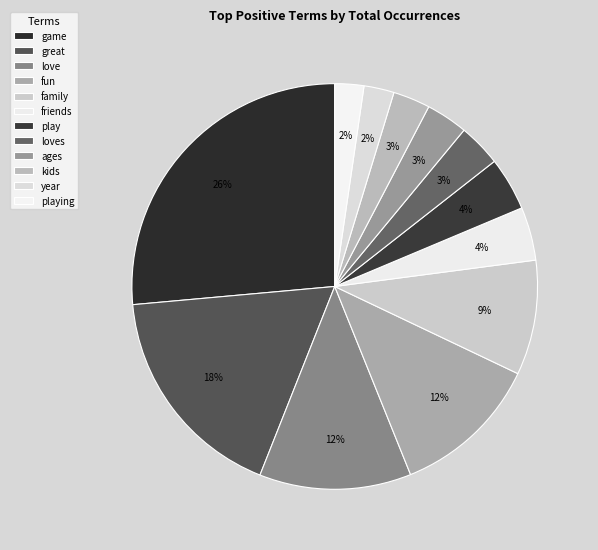

What is the change in value from play to playing?

-21